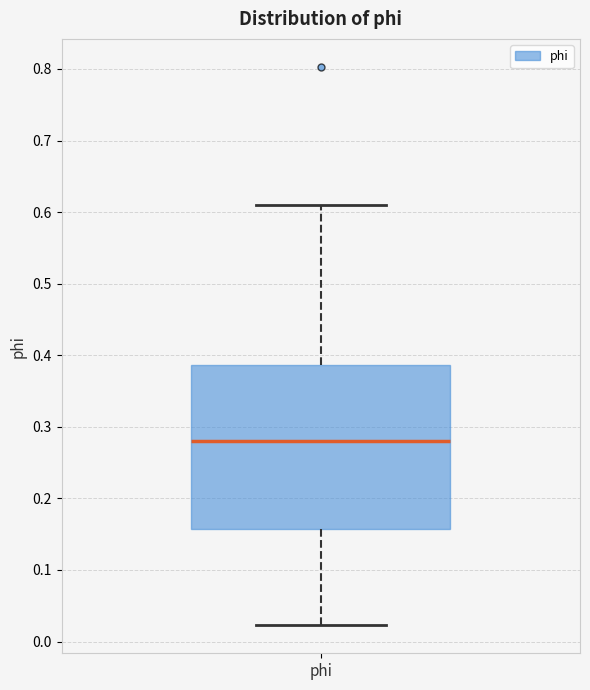

Transcribe this box plot: give where the median line is, the range the box spans, and where the two whiskers end, as read against the y-axis. The values are not printed on the chart, so give them approximately, as read against the axis.

median 0.28, box 0.16 to 0.39, whiskers 0.02 to 0.61